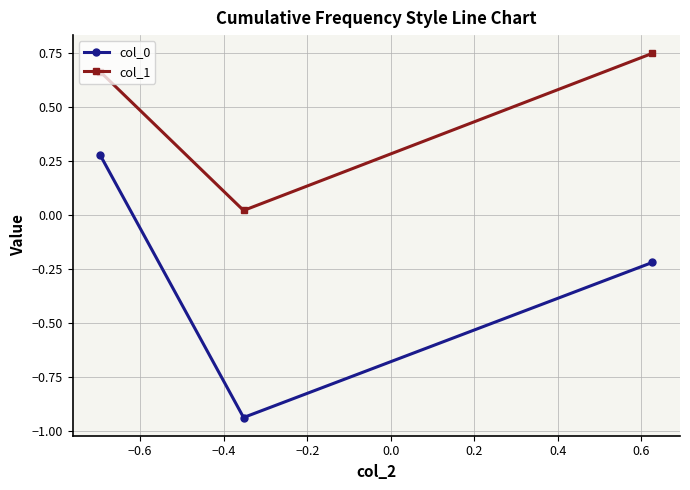

What is the average value of the col_1 series?

0.5